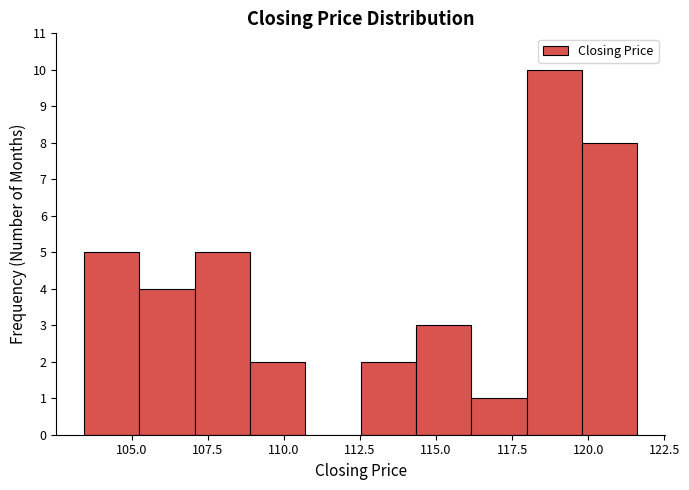

Around what value on the x-axis is the tallest bar? Give the approximate position of its centre, as read against the axis.

119.0